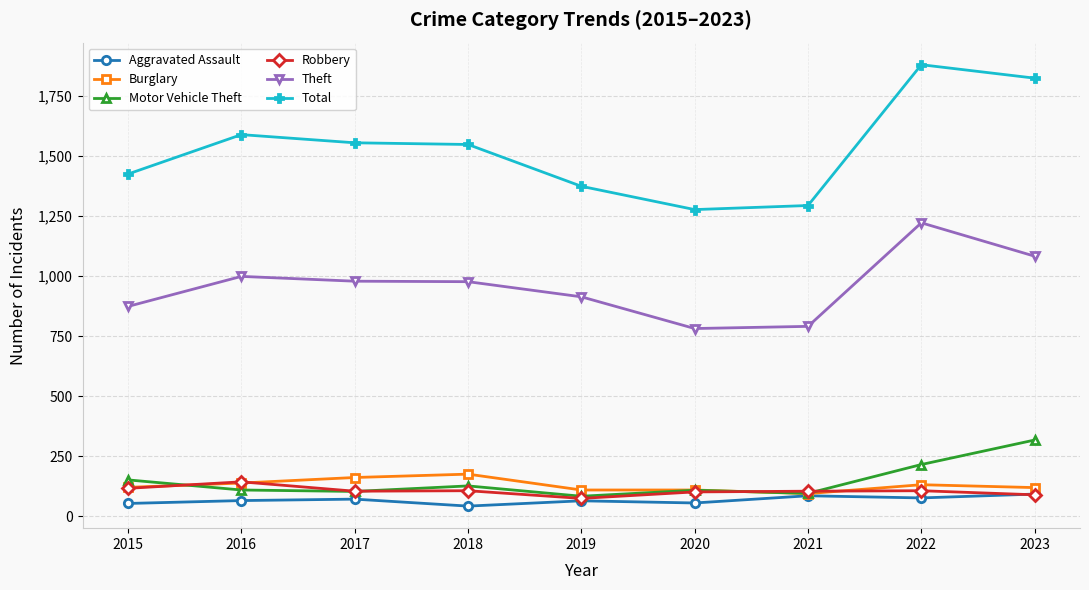

True or false: Total and Theft cross at least once.

False